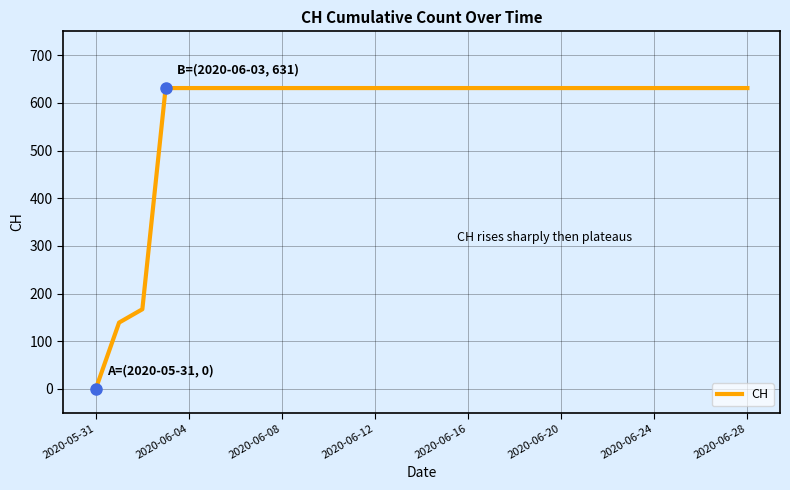

What is the difference between the second highest and second lowest values?

492